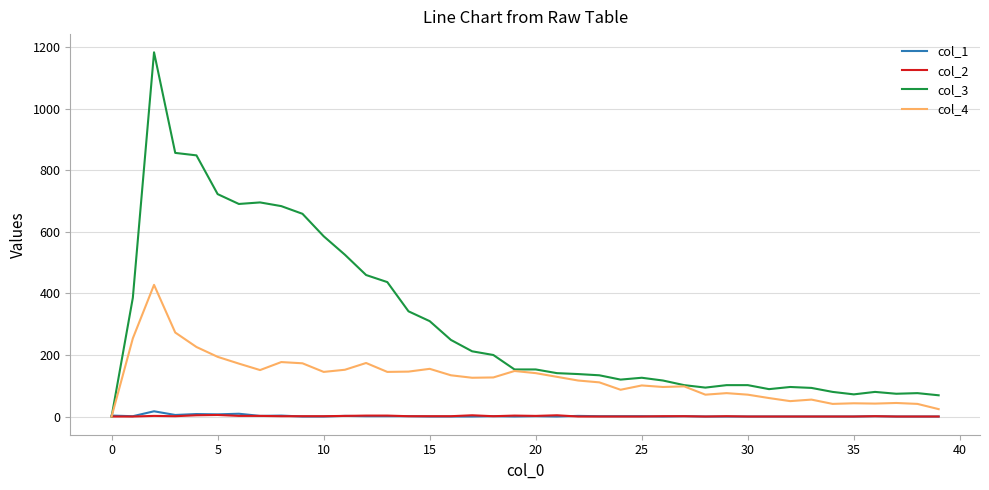

Which series has the largest total across all categories?

col_3